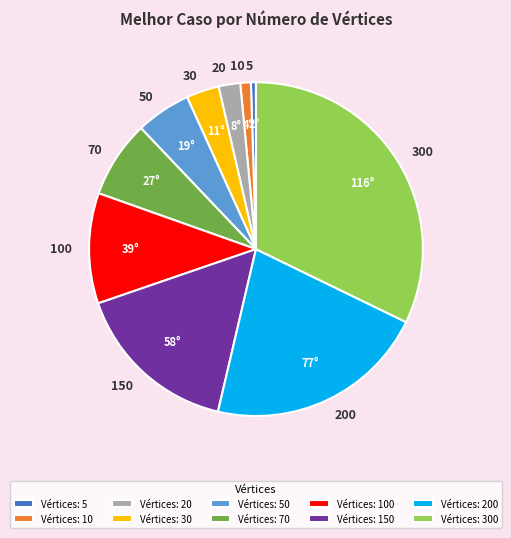

Between 10 and 70, which is larger?

70